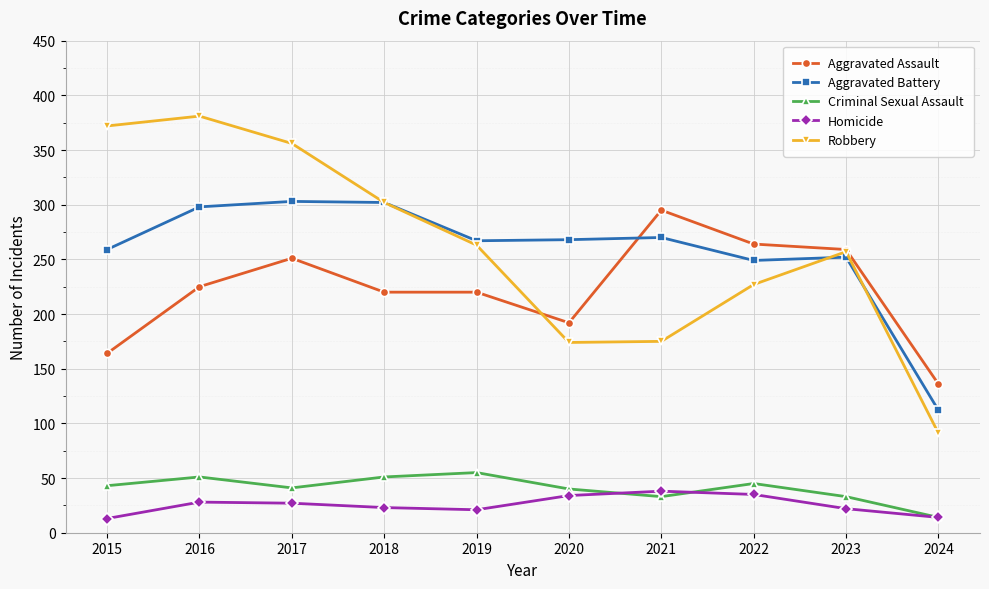

At how many categories does at least one series exceed 51?

10